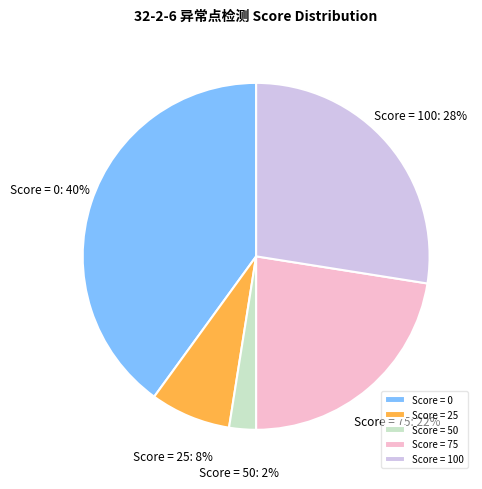

Which has a higher value, Score = 100 or Score = 75?

Score = 100